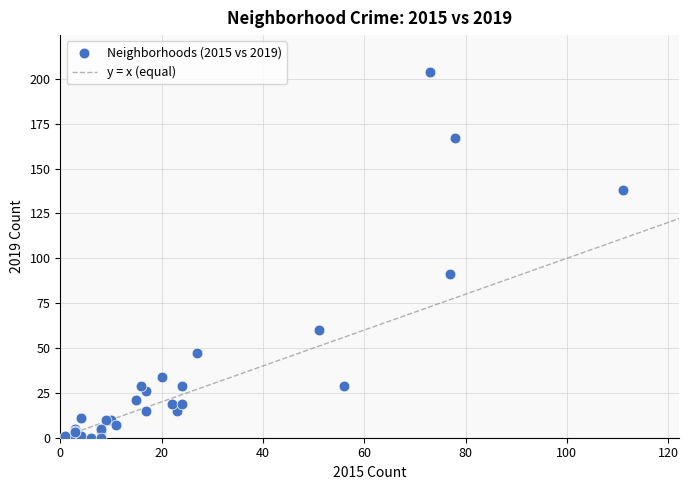

What Y value in the scatter plot is closest to 102?

91